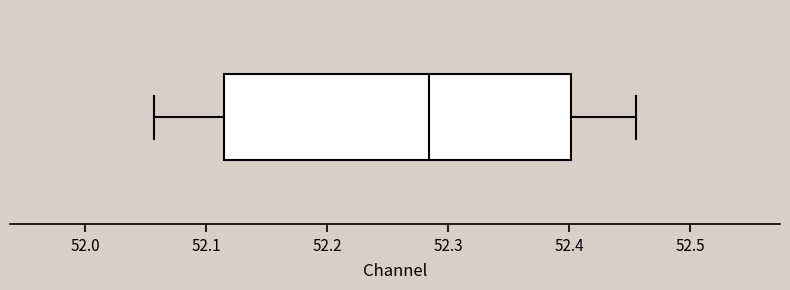

Where does the right whisker of the box end on the x-axis? The values are not printed on the chart, so give them approximately, as read against the axis.

52.46